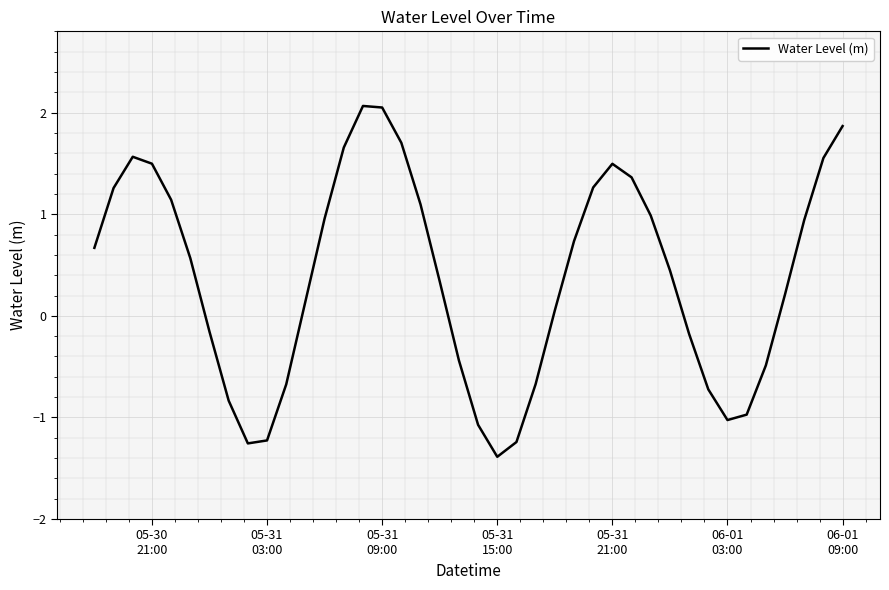

What is the smallest value displayed?

-1.4